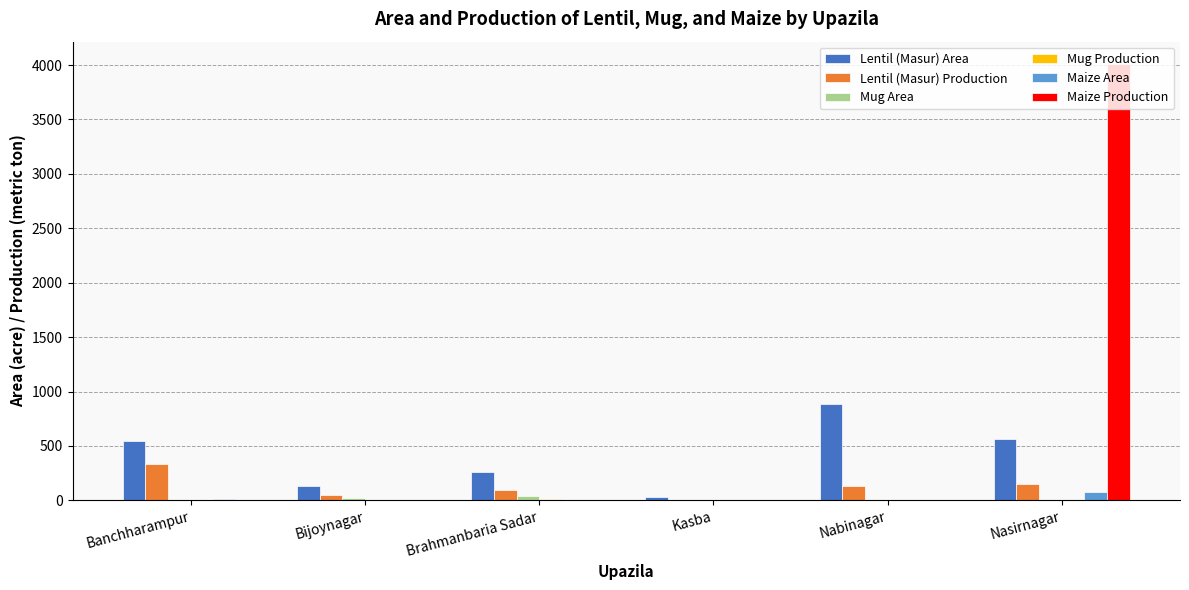

Are the bars horizontal?

No